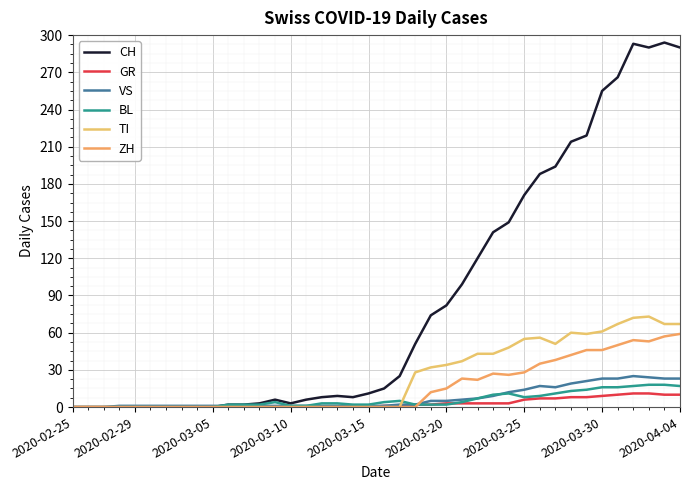

Does the chart display data point markers on the line(s)?

No